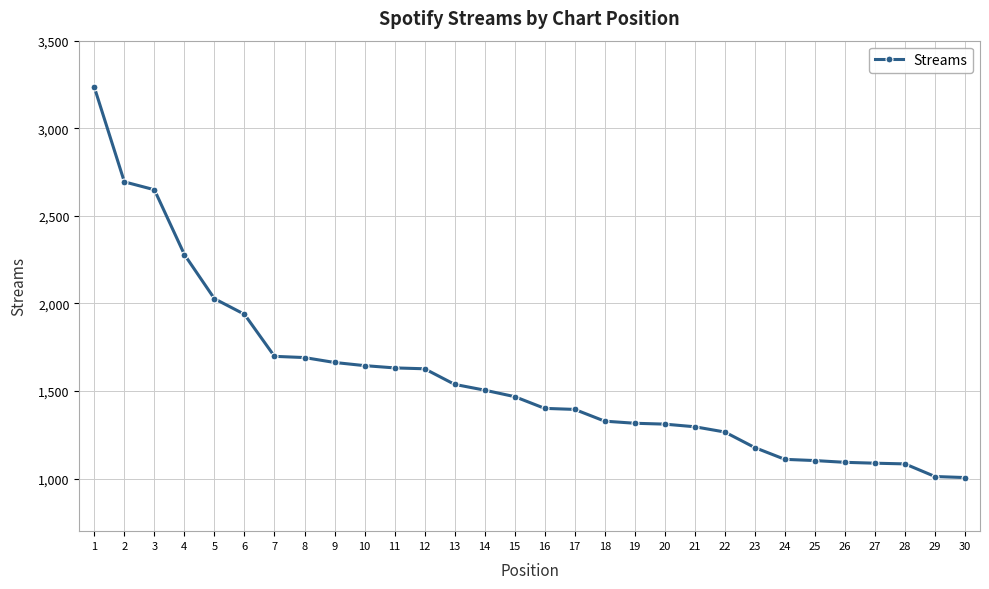

What is the sum of the values at 9 and 28?

2747